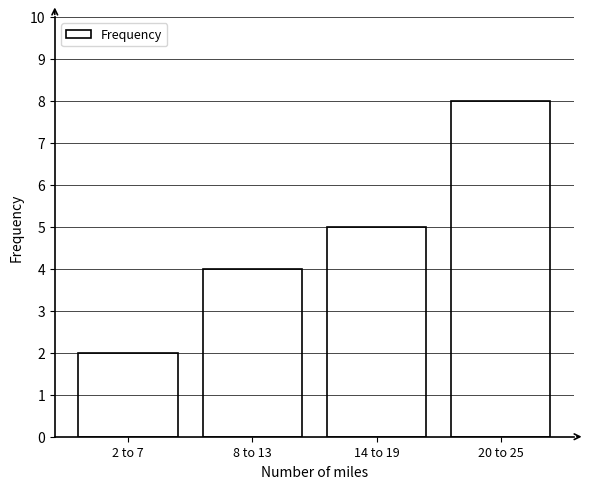

Reading left to right, list all the values displayed in this chart.

2 to 7=2	8 to 13=4	14 to 19=5	20 to 25=8